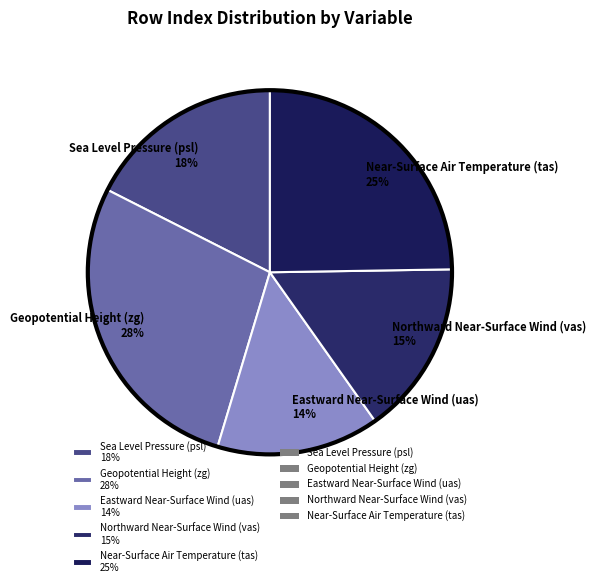

Is it true that Sea Level Pressure (psl) is 23% of the pie?

False